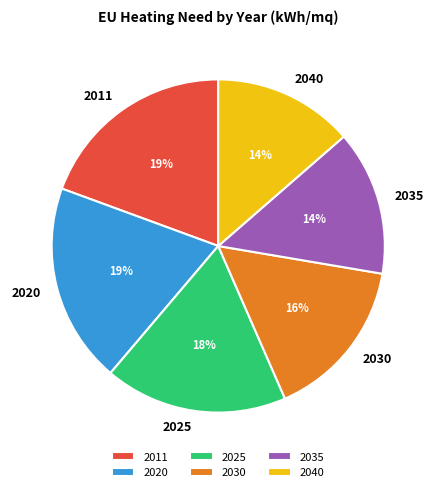

Approximately how many times larger is the value at 2020 compared to 2025?

1.1